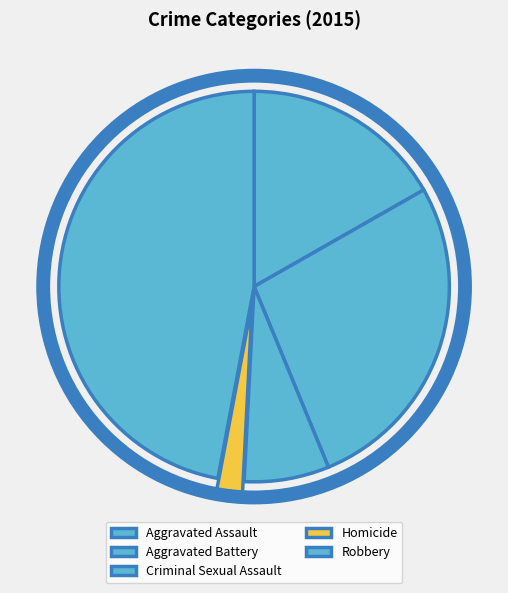

Is there any slice that represents more than half of the pie?

No